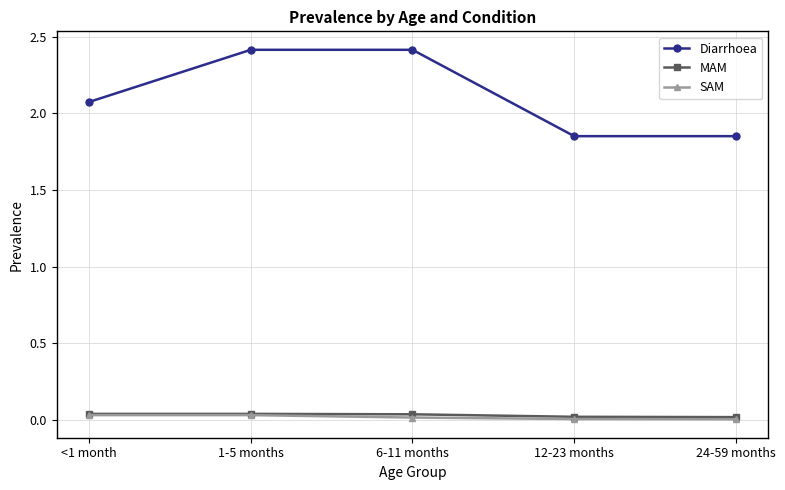

What is the highest value of the Diarrhoea series?

2.4